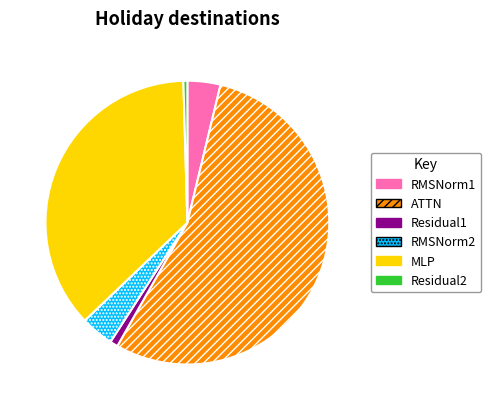

Do Residual1 and ATTN together represent more than half of the pie?

Yes